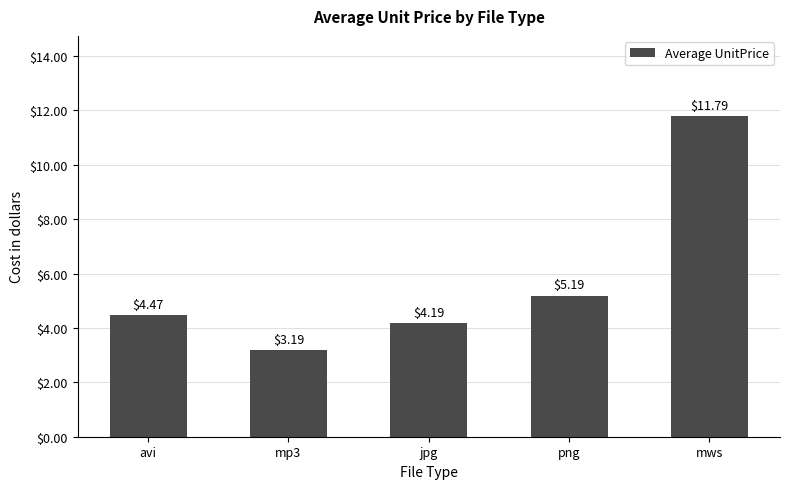

List the labels in order of value, largest first.

mws, png, avi, jpg, mp3